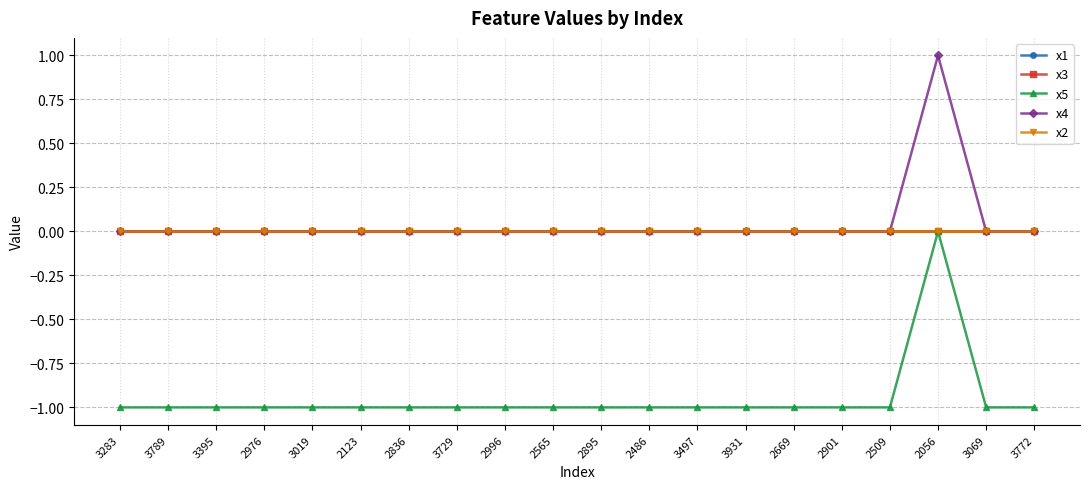

Which category has the lowest value in the x5 series?

3283